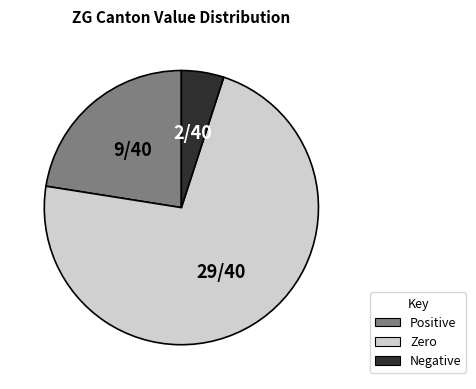

Rank the categories by value from highest to lowest.

Zero, Positive, Negative